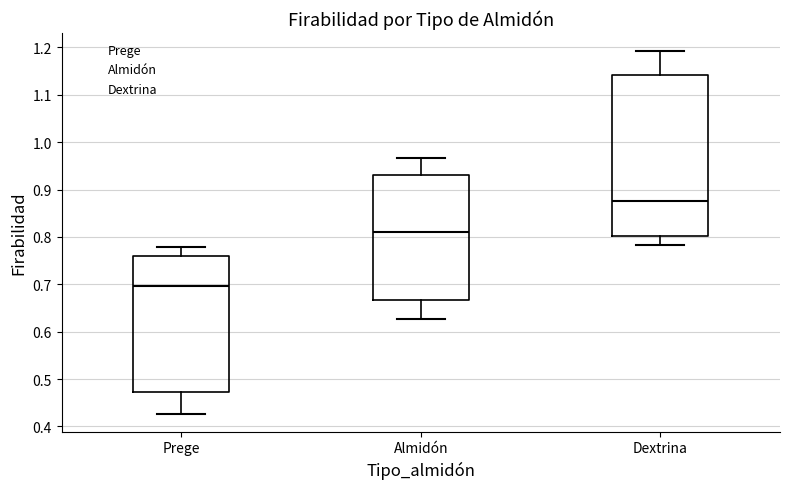

Reading left to right, read every box against the y-axis: the position of its median line, the range the box covers, and the ends of its whiskers. The values are not printed on the chart, so give them approximately, as read against the axis.

Prege: median 0.70, box 0.47 to 0.76, whiskers 0.43 to 0.78
Almidón: median 0.81, box 0.67 to 0.93, whiskers 0.63 to 0.97
Dextrina: median 0.88, box 0.80 to 1.14, whiskers 0.78 to 1.19